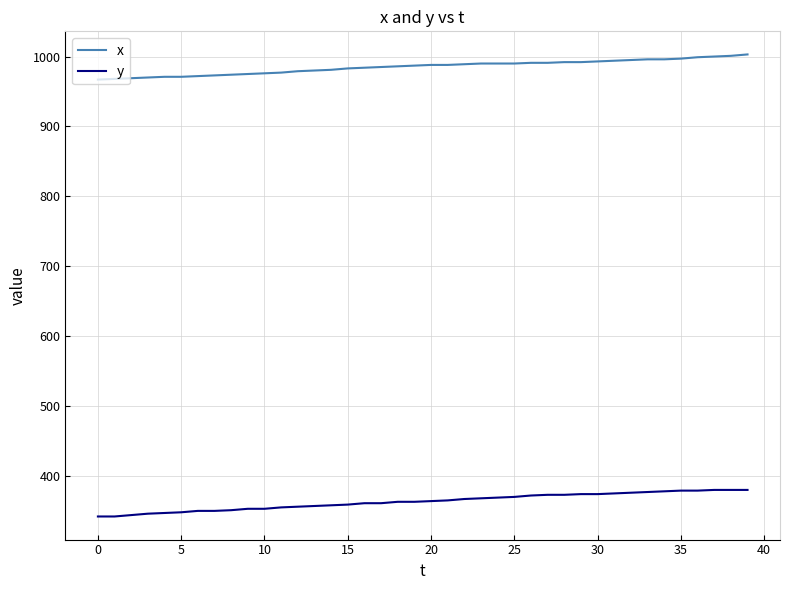

What is the difference between the maximum and minimum values in the y series?

38